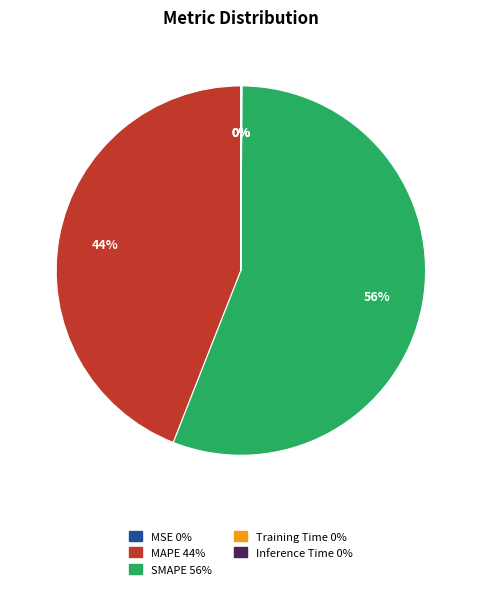

Is there a majority slice in this chart?

Yes